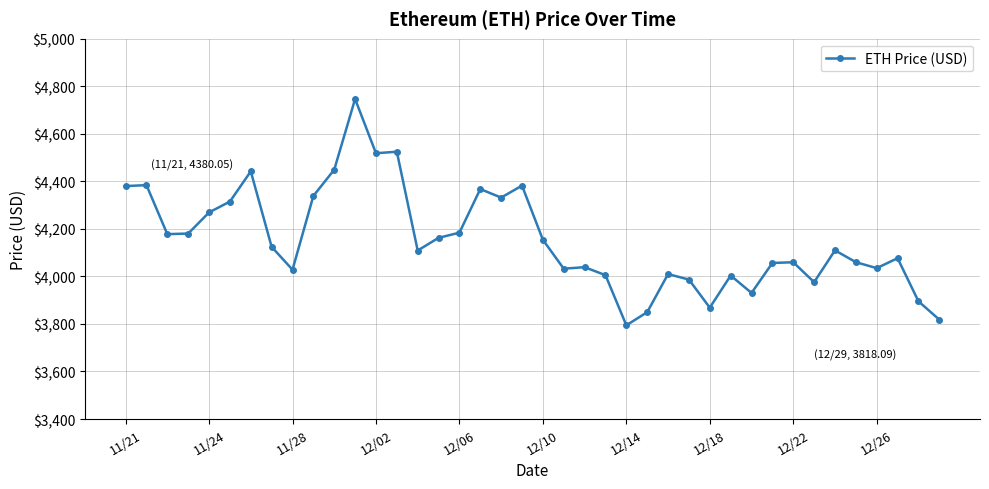

What is the minimum value shown in the chart?

3794.3